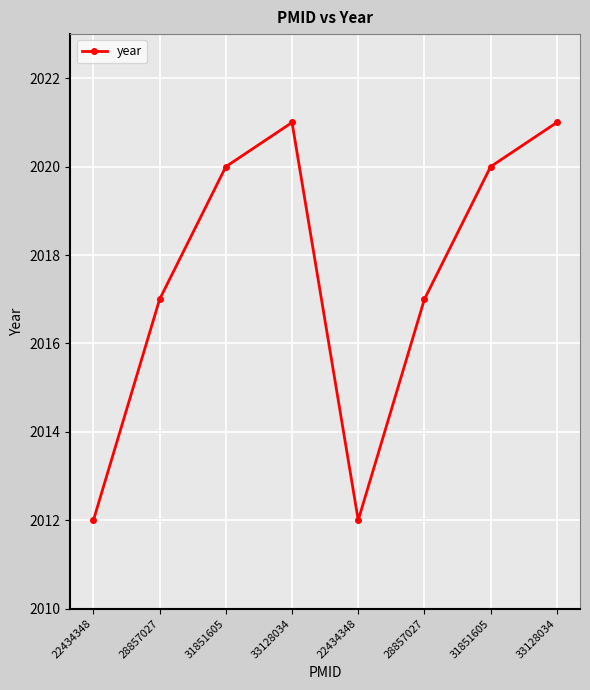

True or false: the data shows 2012 at 22434348.

True